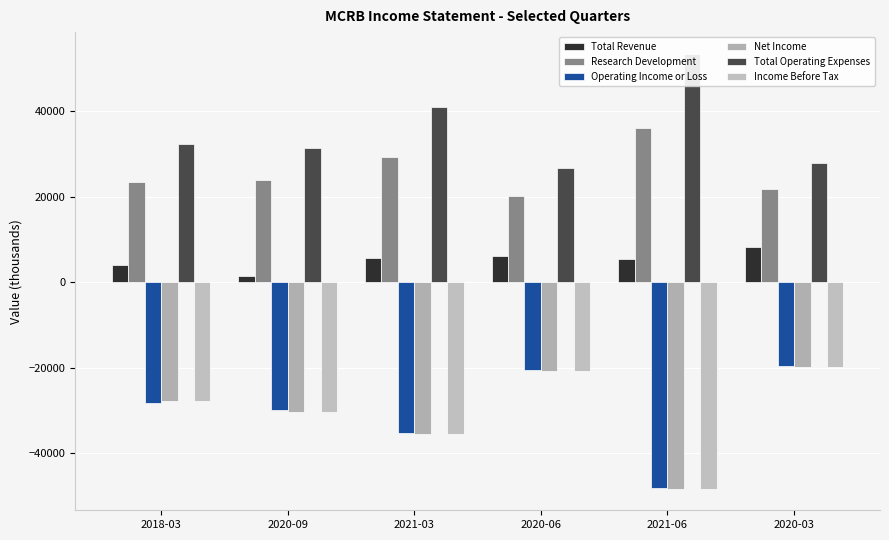

What is the sum of the Research Development values at 2020-06 and 2018-03?

43600